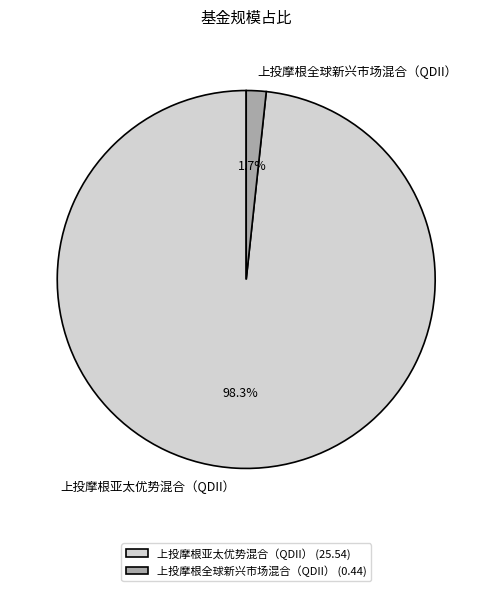

Is it true that 上投摩根亚太优势混合（QDII） is 91% of the pie?

False